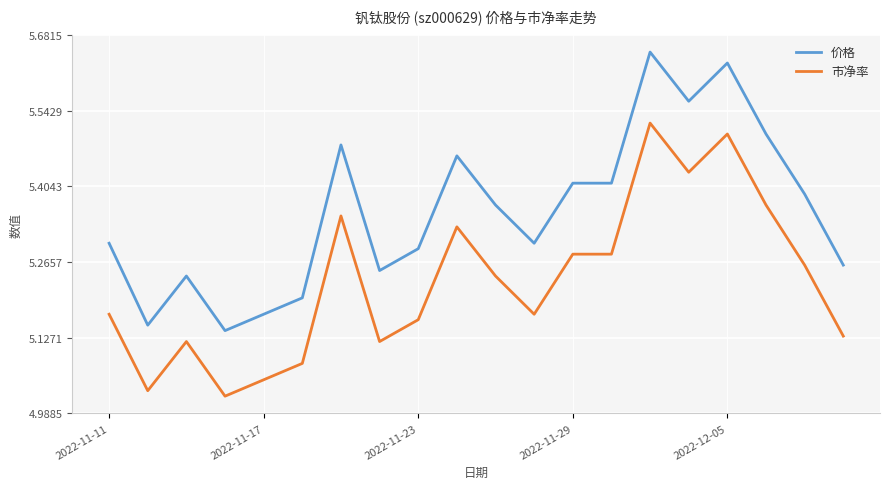

How many 价格 values are between 5 and 6?

20